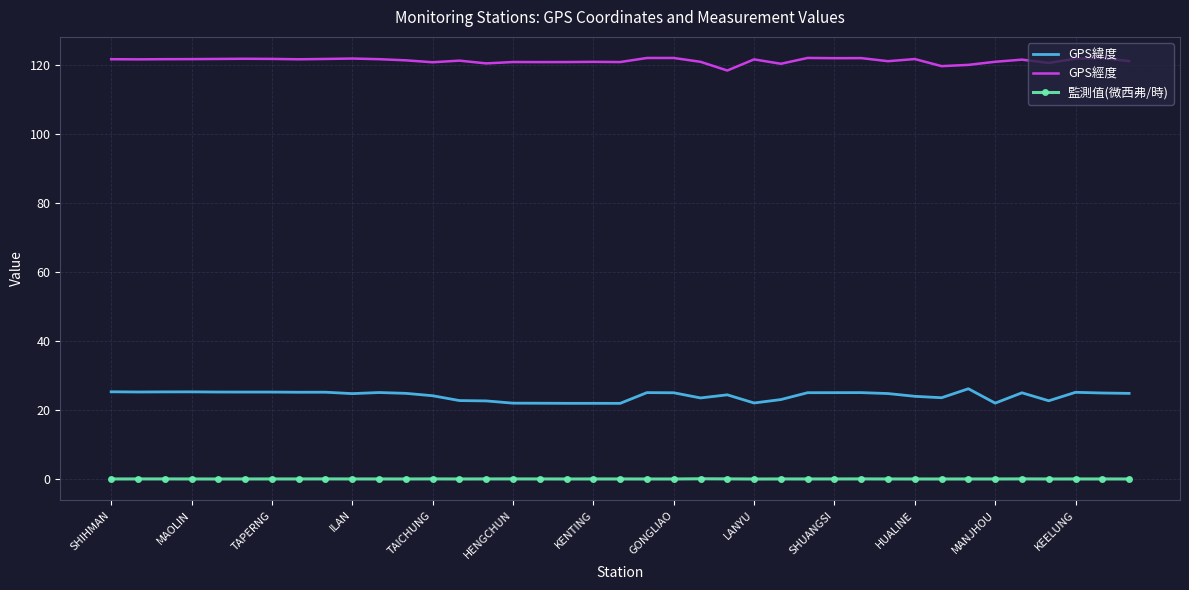

Which series has the largest total across all categories?

GPS經度